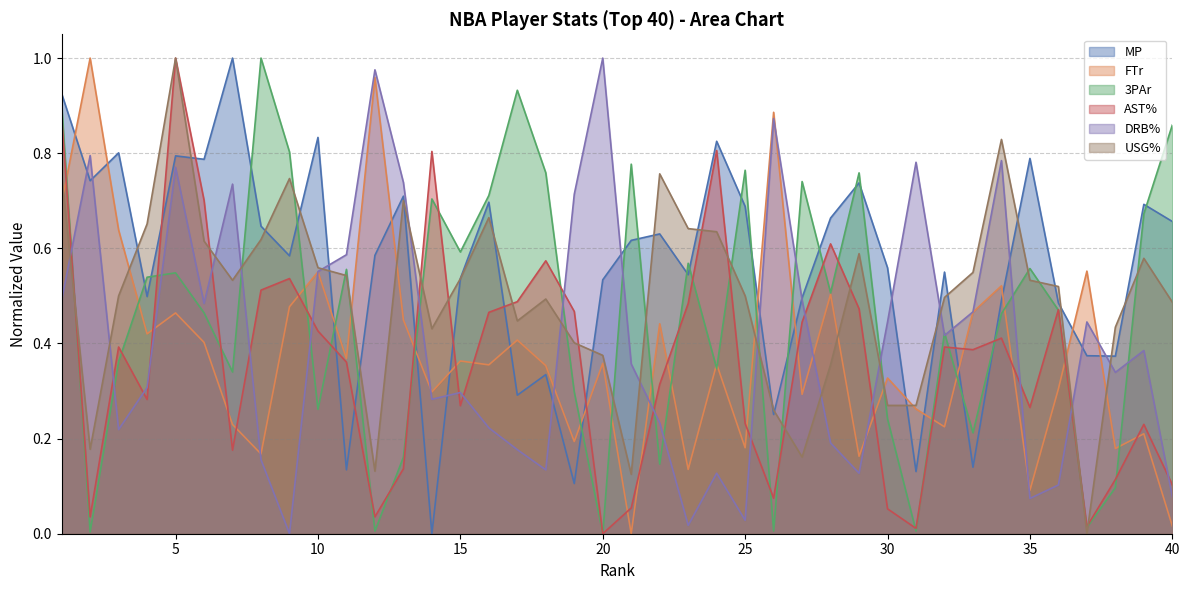

List the labels in order of DRB% value, largest first.

20, 12, 26, 2, 34, 31, 5, 13, 7, 19, 11, 10, 1, 27, 6, 33, 30, 37, 32, 39, 21, 38, 4, 15, 14, 22, 16, 3, 28, 17, 8, 18, 24, 29, 36, 40, 35, 25, 23, 9